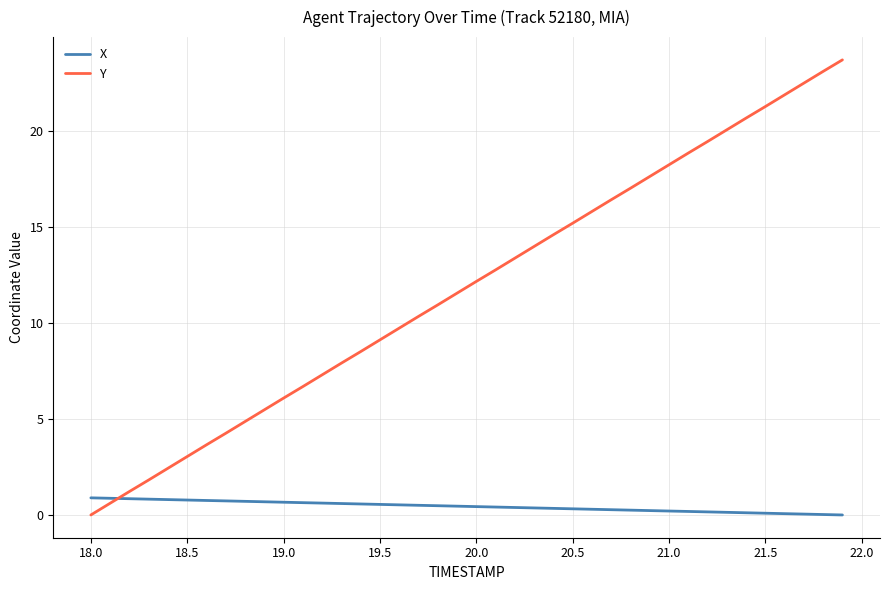

Which series has the largest total across all categories?

Y